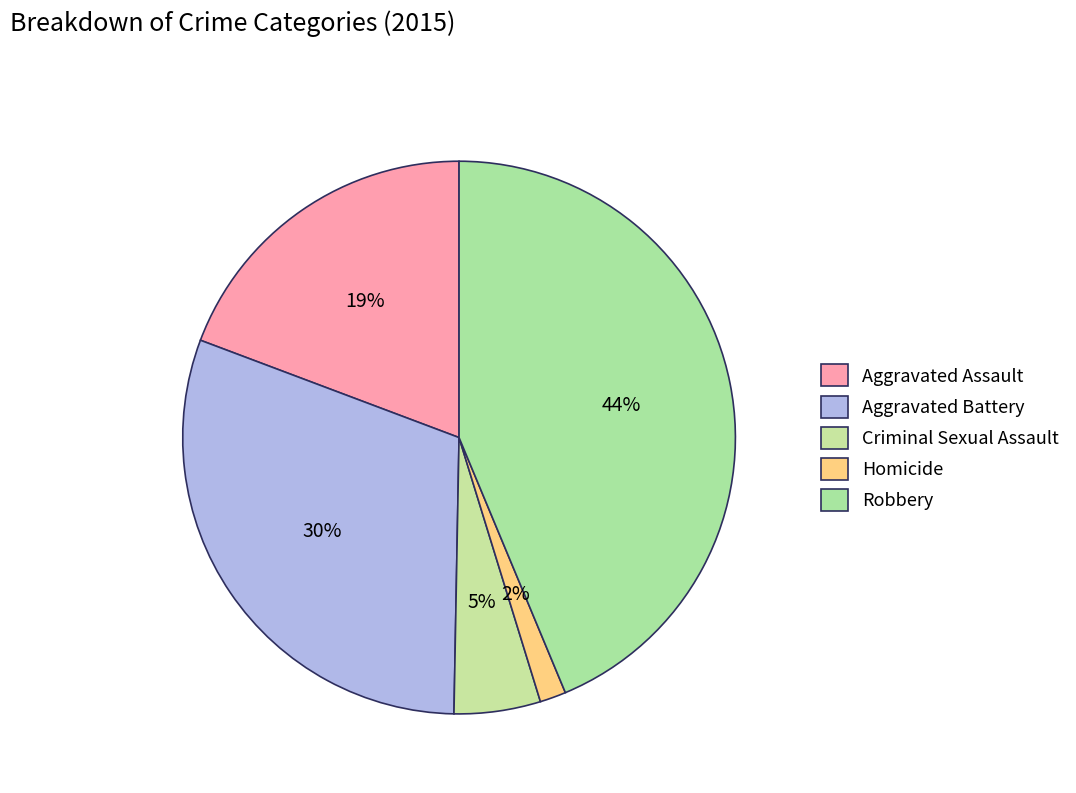

Does any single category account for the majority?

No